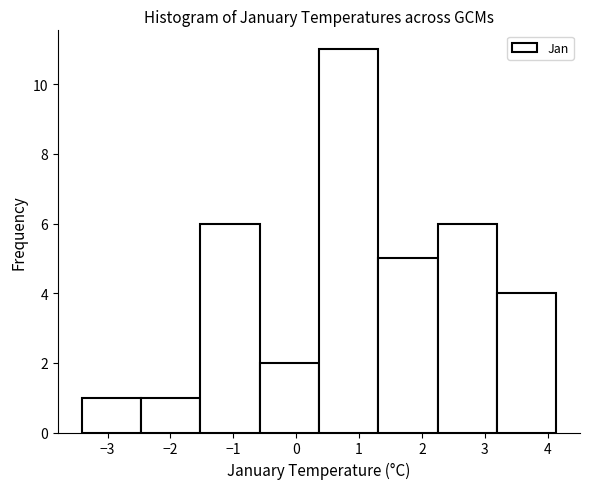

Reading left to right, list every bar in this chart as the range it spans on the x-axis followed by its height. Neither the bar edges nor the heights are printed on the chart, so give them approximately, as read against the axes.

-3.4 to -2.5: 1
-2.5 to -1.5: 1
-1.5 to -0.6: 6
-0.6 to 0.4: 2
0.4 to 1.3: 11
1.3 to 2.3: 5
2.3 to 3.2: 6
3.2 to 4.1: 4